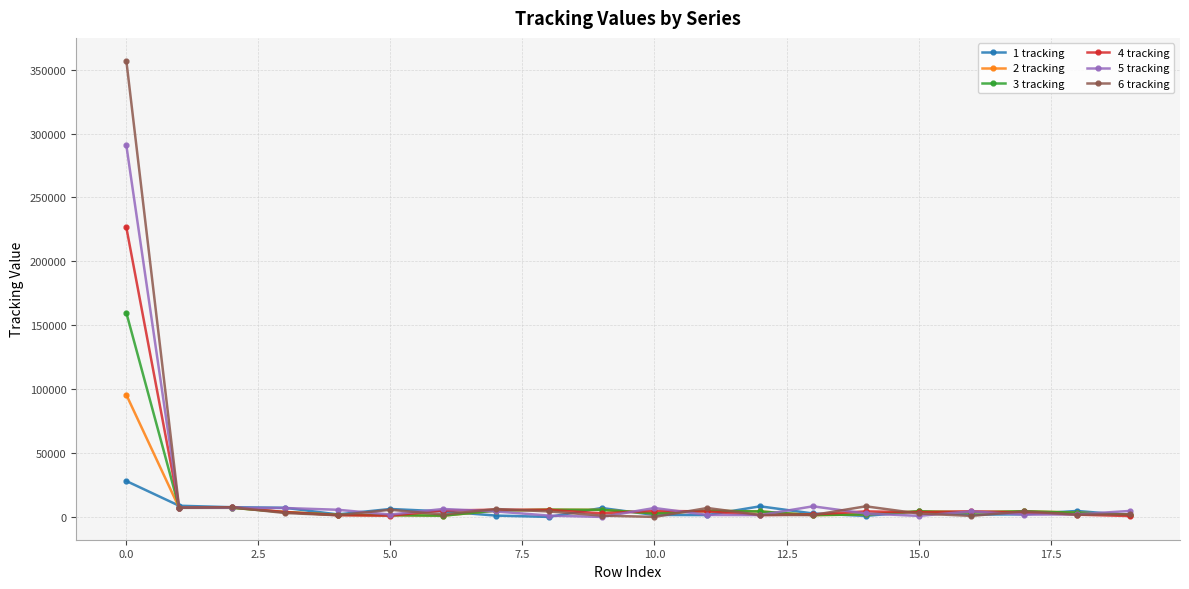

List the series in order of their peak value, highest first.

6 tracking, 5 tracking, 4 tracking, 3 tracking, 2 tracking, 1 tracking